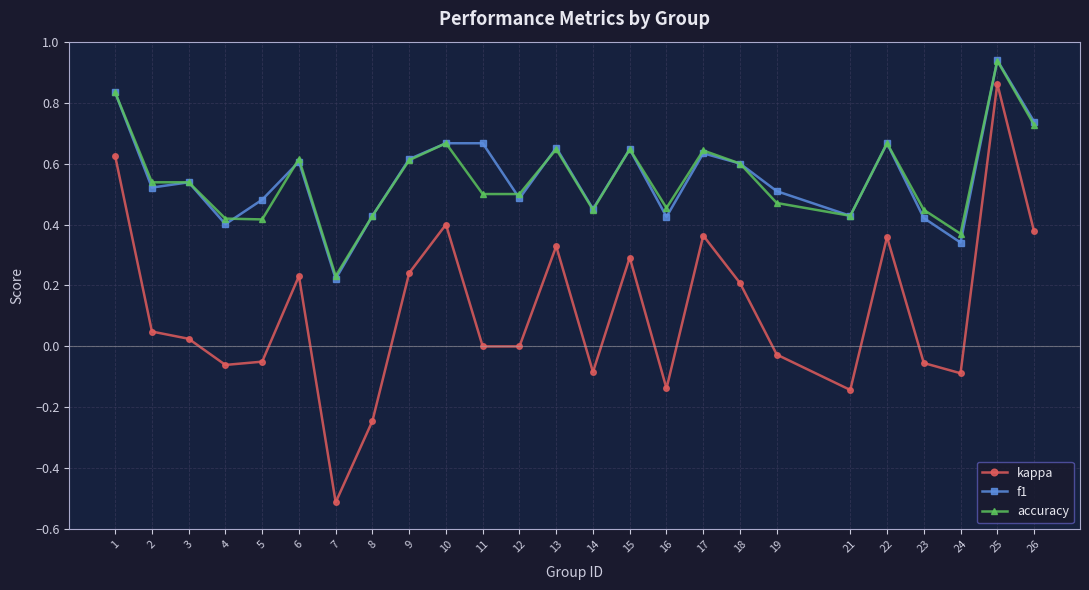

Which series has the widest spread of values?

kappa